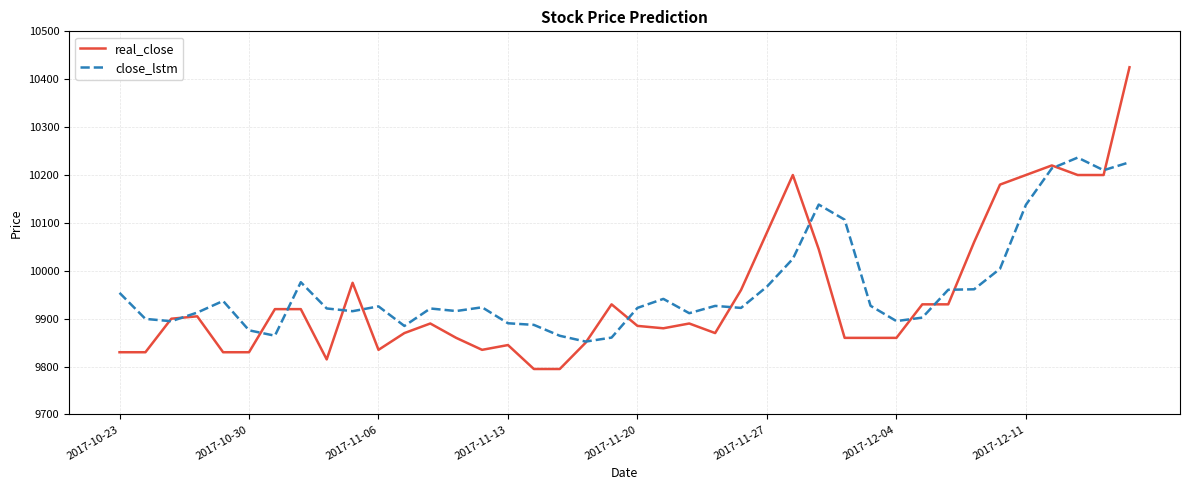

What is the greatest value displayed?

10425.0